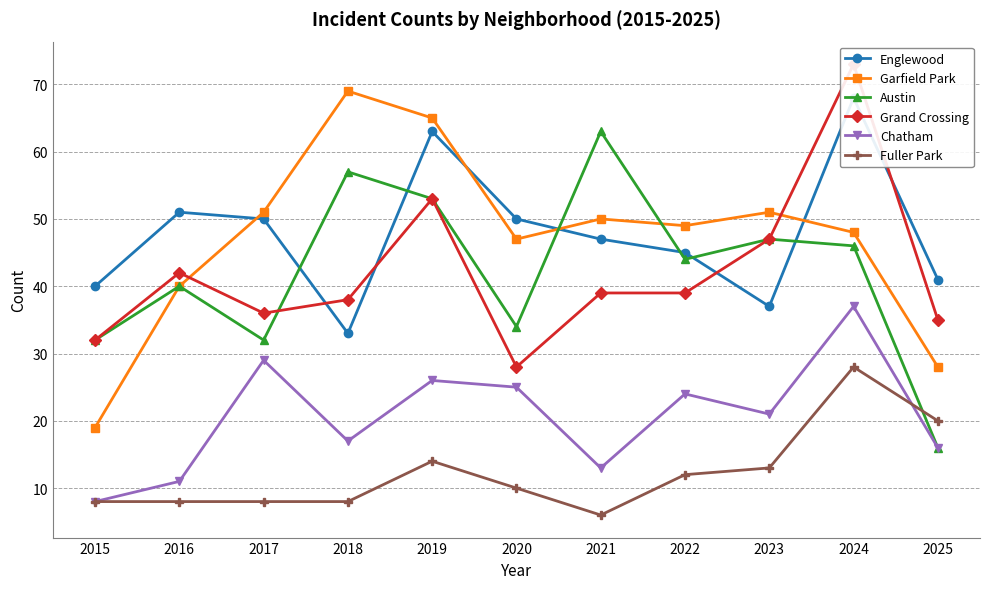

At 2015, list the series in order from smallest to largest.

Chatham, Fuller Park, Garfield Park, Austin, Grand Crossing, Englewood